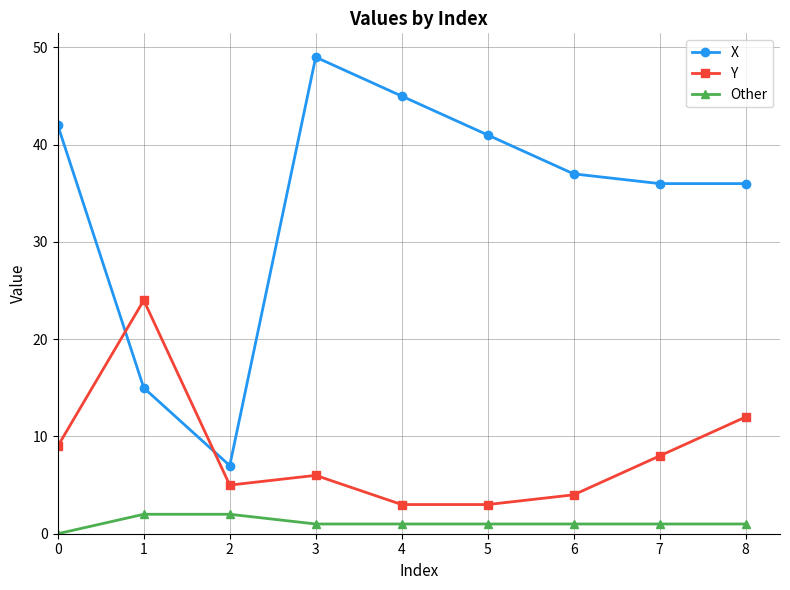

Where is the first local minimum for X?

2